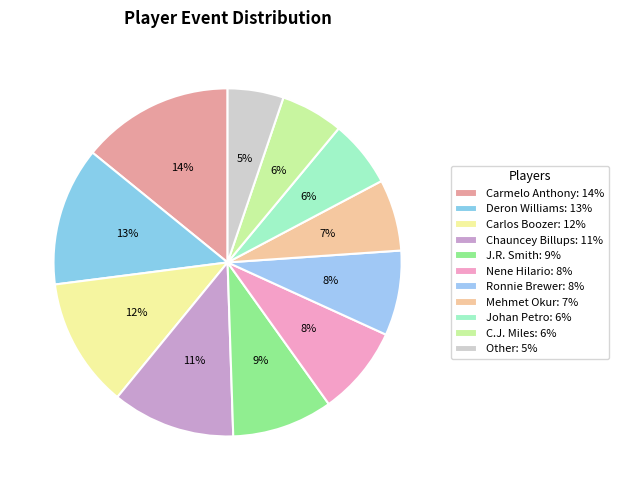

To the nearest percent, what portion does Carlos Boozer represent?

12%